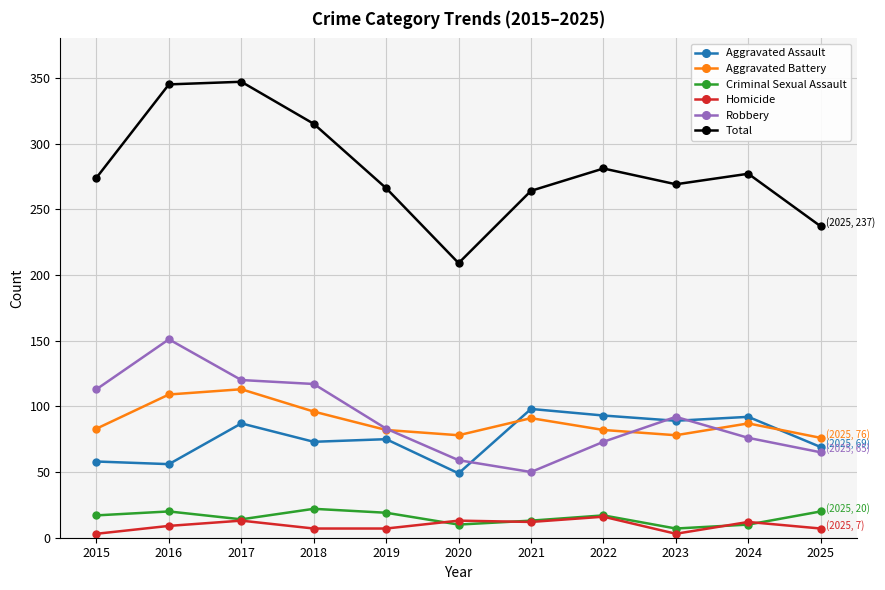

How many interior local valleys does the Criminal Sexual Assault series have?

3